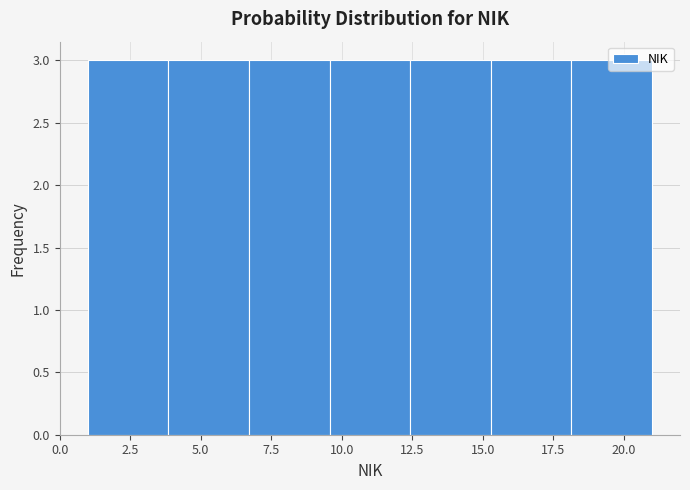

What is the height of the bar covering 12.5 to 15.5 on the x-axis? Neither the bar edges nor the heights are printed on the chart, so give them approximately, as read against the axes.

3